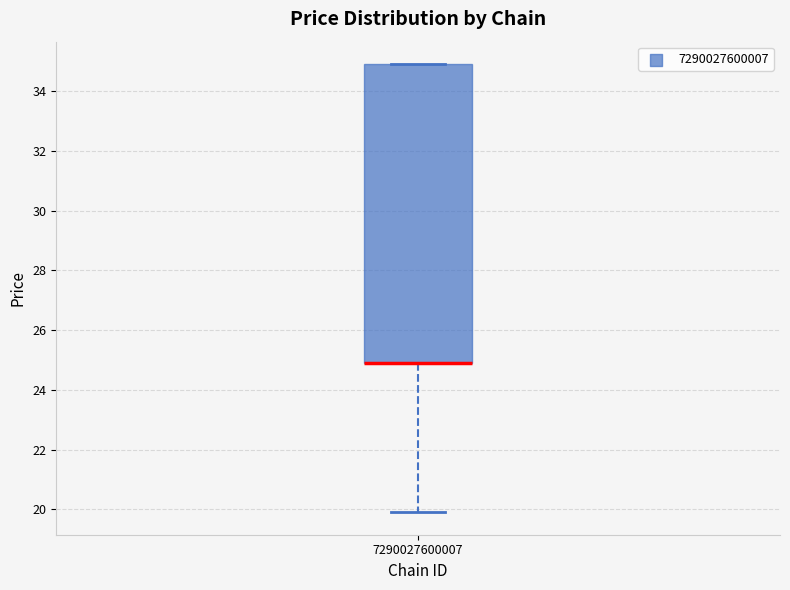

Transcribe this box plot: give where the median line is, the range the box spans, and where the two whiskers end, as read against the y-axis. The values are not printed on the chart, so give them approximately, as read against the axis.

median 25 (drawn on the box's lower edge), box 25 to 35, whiskers 20 to 35